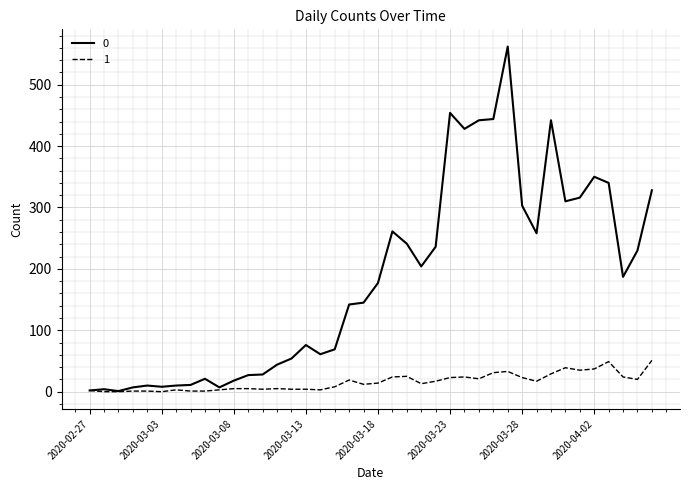

List the series in order of their overall mean, highest first.

0, 1